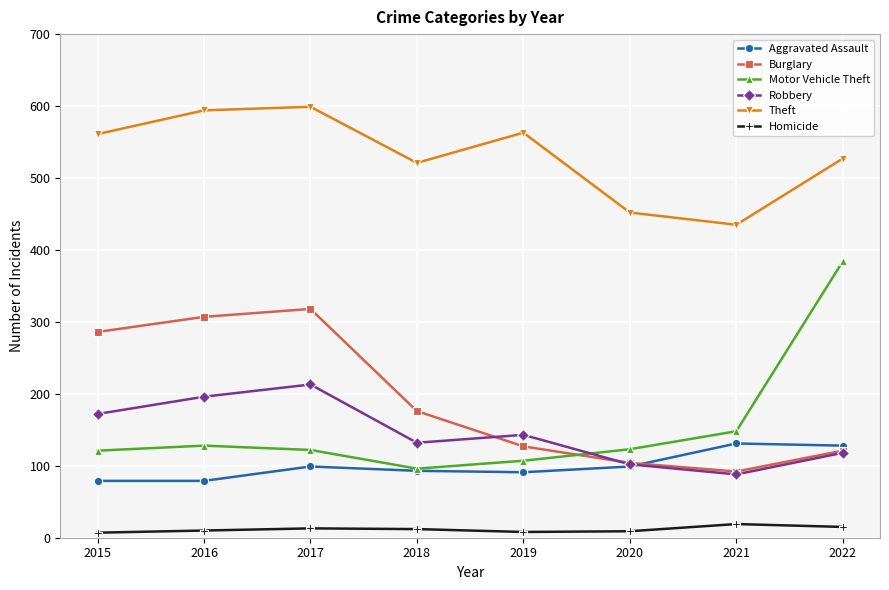

What are all the series names shown in the legend?

Aggravated Assault, Burglary, Motor Vehicle Theft, Robbery, Theft, Homicide